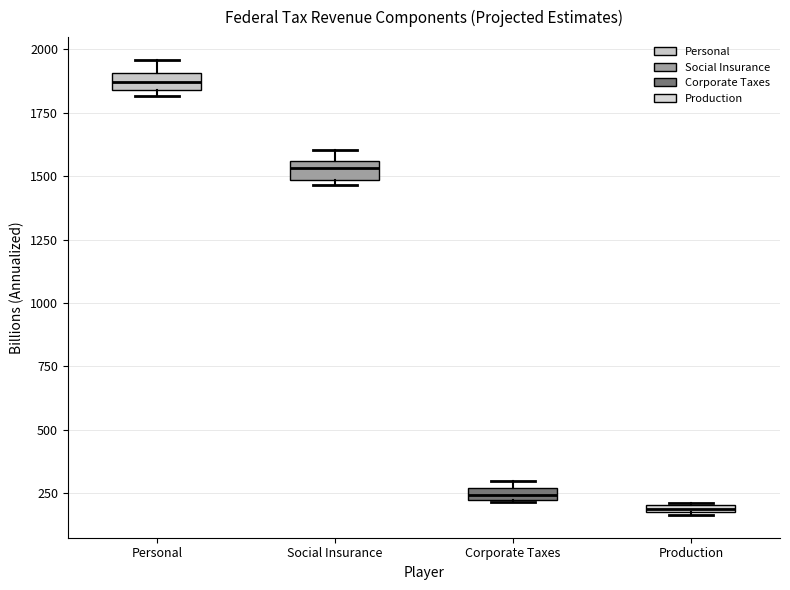

Where is the upper edge of the box for Social Insurance on the y-axis? The values are not printed on the chart, so give them approximately, as read against the axis.

1550